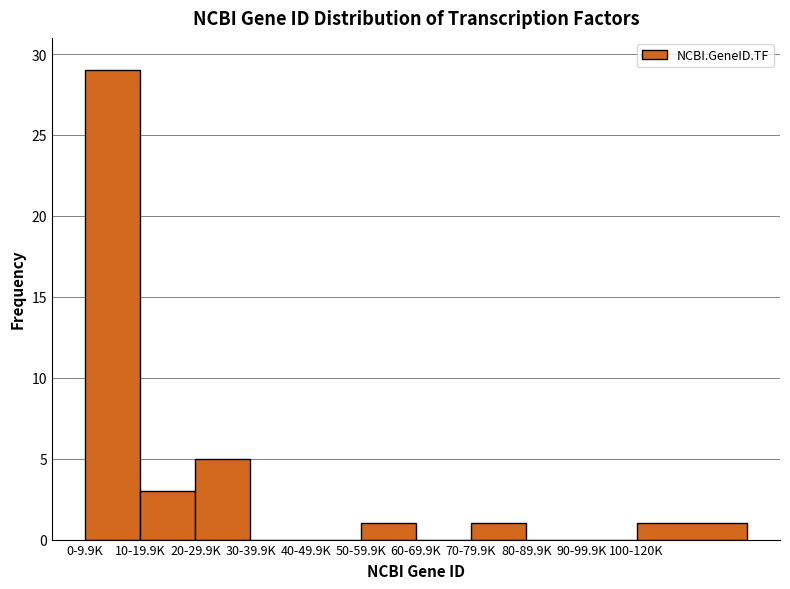

Reading left to right, list all the values displayed in this chart.

0-9.9K=29	10-19.9K=3	20-29.9K=5	30-39.9K=0	40-49.9K=0	50-59.9K=1	60-69.9K=0	70-79.9K=1	80-89.9K=0	90-99.9K=0	100-120K=1